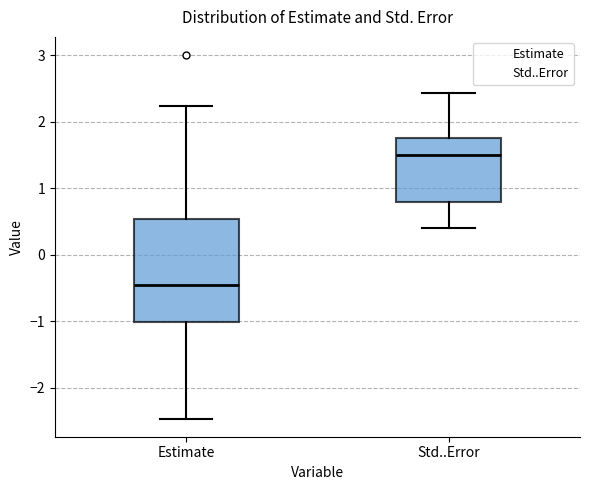

Reading left to right, transcribe this box plot: for each box, give where its median line is, the range the box spans, and where its two whiskers end, as read against the y-axis. The values are not printed on the chart, so give them approximately, as read against the axis.

Estimate: median -0.5, box -1.0 to 0.5, whiskers -2.5 to 2.2
Std..Error: median 1.5, box 0.8 to 1.8, whiskers 0.4 to 2.4